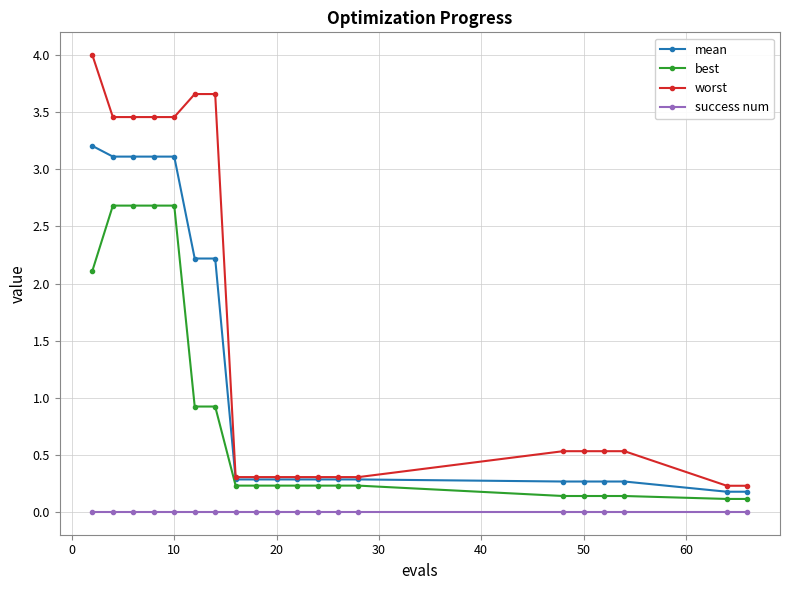

Which series has the widest spread of values?

worst